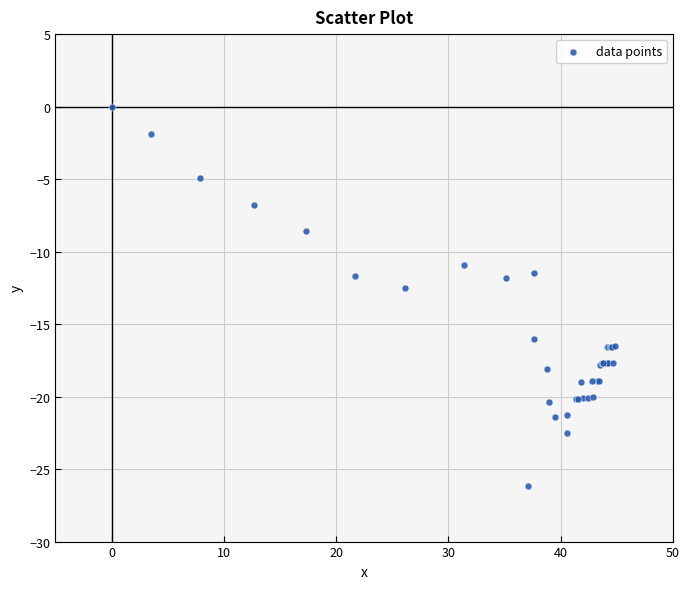

What Y value in the scatter plot is closest to -13?

-12.5